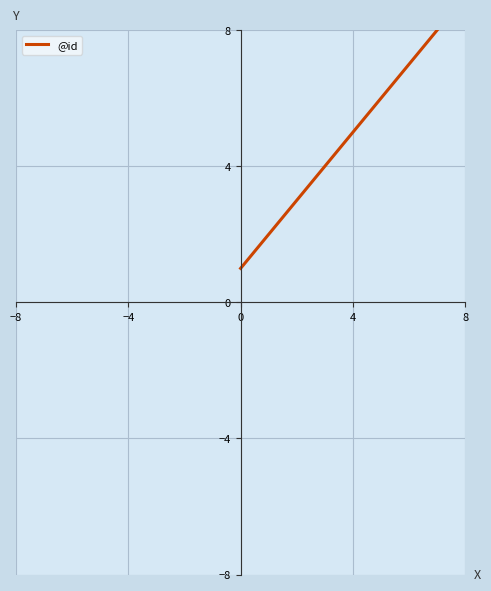

What is the difference between the second highest and minimum values?

6